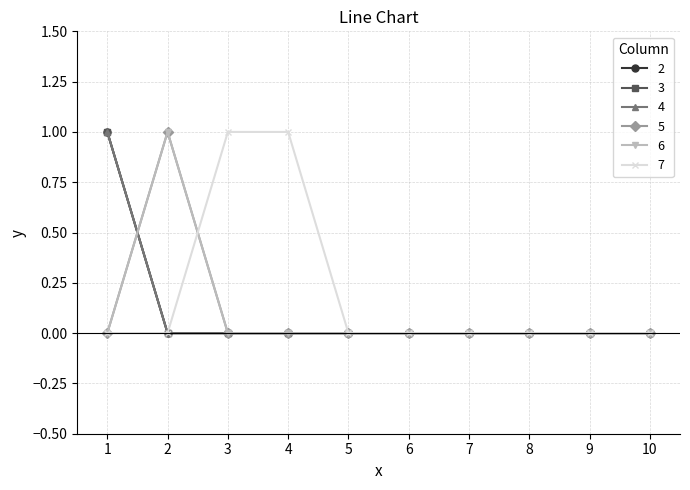

The 2 series shows 0 at 4. True or false?

True